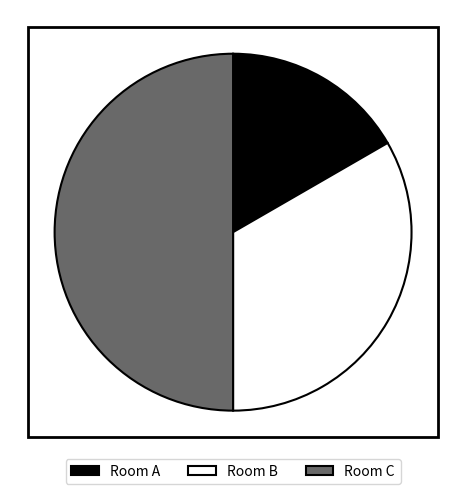

Does Room A account for over 50% of the chart?

No